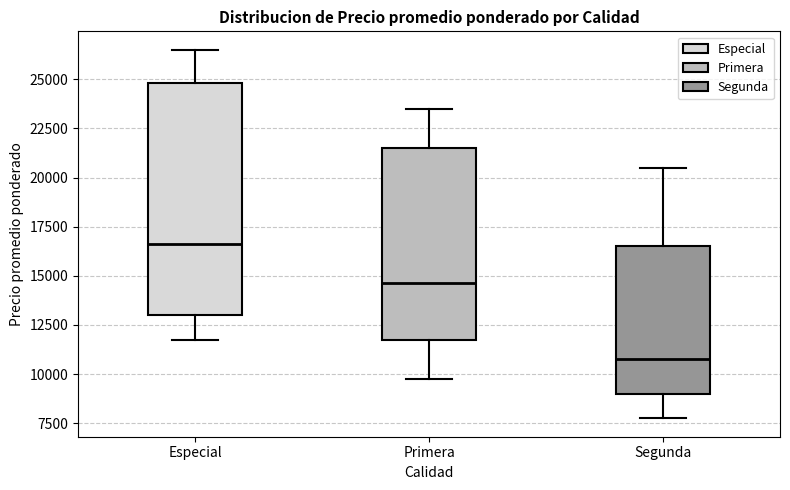

Reading left to right, transcribe this box plot: for each box, give where its median line is, the range the box spans, and where its two whiskers end, as read against the y-axis. The values are not printed on the chart, so give them approximately, as read against the axis.

Especial: median 16500, box 13000 to 25000, whiskers 12000 to 26500
Primera: median 14500, box 12000 to 21500, whiskers 10000 to 23500
Segunda: median 11000, box 9000 to 16500, whiskers 8000 to 20500